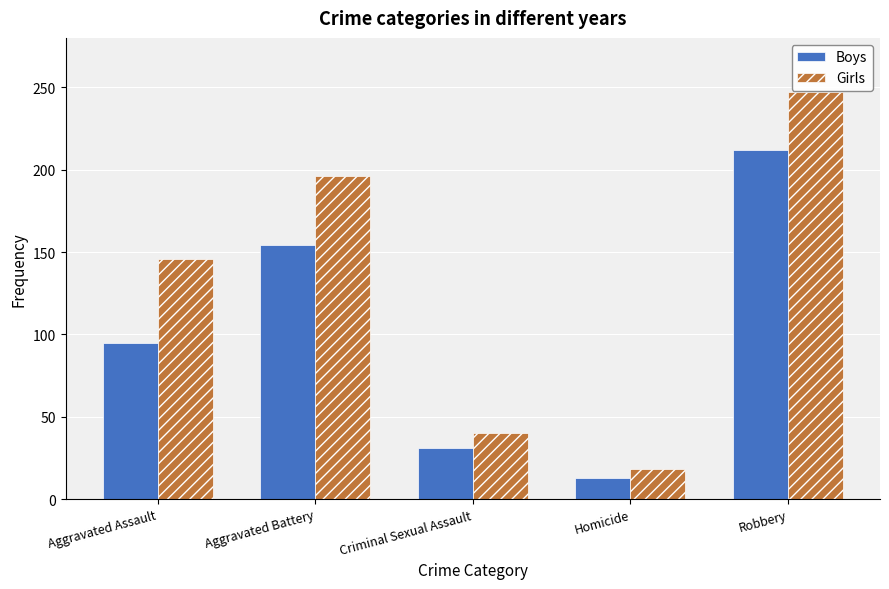

The value of Boys at Robbery is 135. True or false?

False